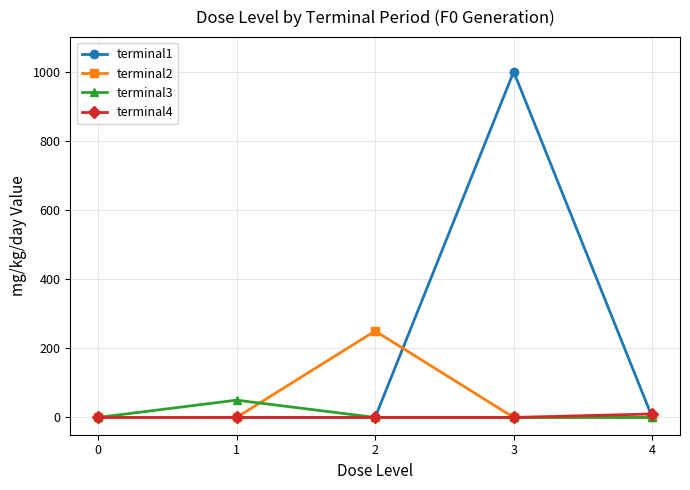

Where is the first local maximum for terminal2?

2